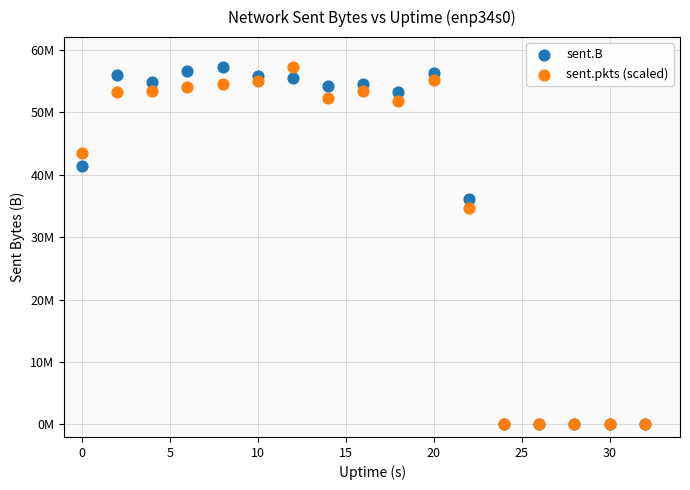

What are all the series names shown in the legend?

sent.B, sent.pkts (scaled)